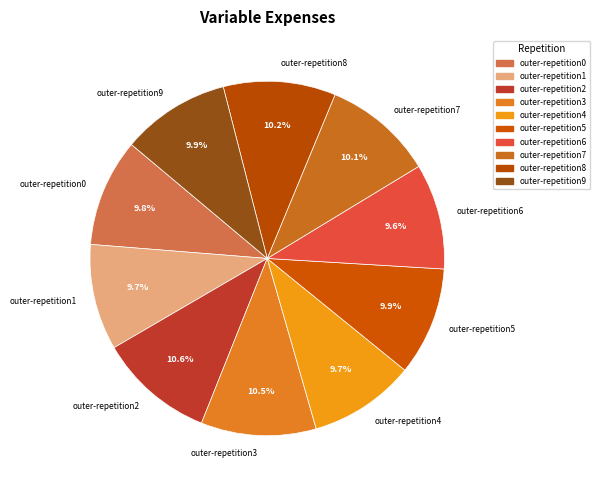

How much of the chart is everything except outer-repetition8?

89.8%